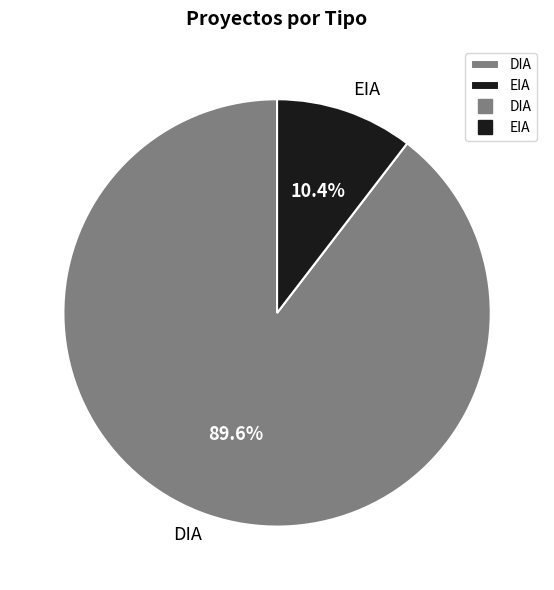

What portion of the pie excludes DIA?

10.4%